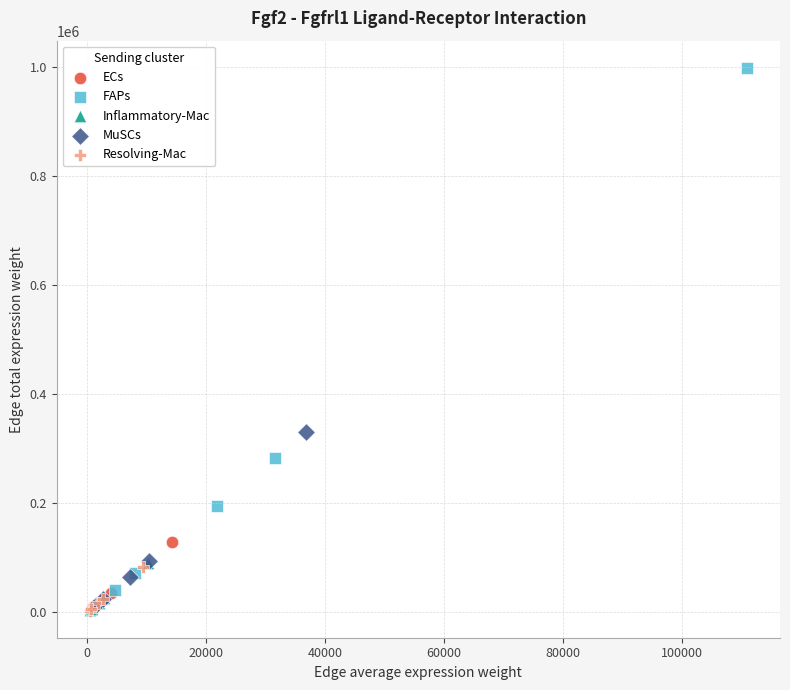

Which series reaches the maximum Y coordinate?

FAPs